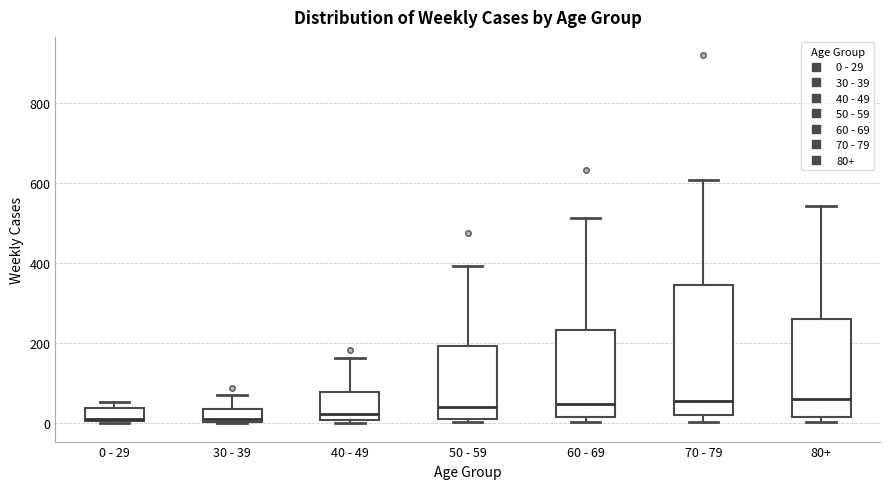

Where is the upper edge of the box for 70 - 79 on the y-axis? The values are not printed on the chart, so give them approximately, as read against the axis.

340